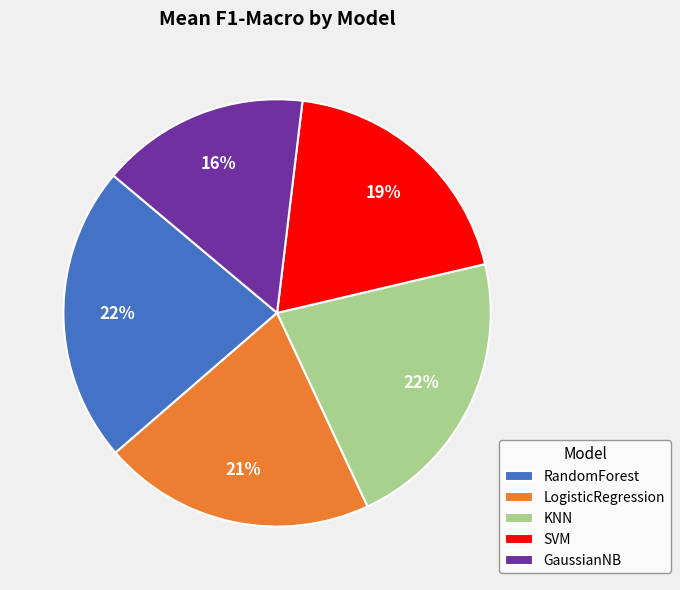

Do LogisticRegression and SVM together represent more than half of the pie?

No